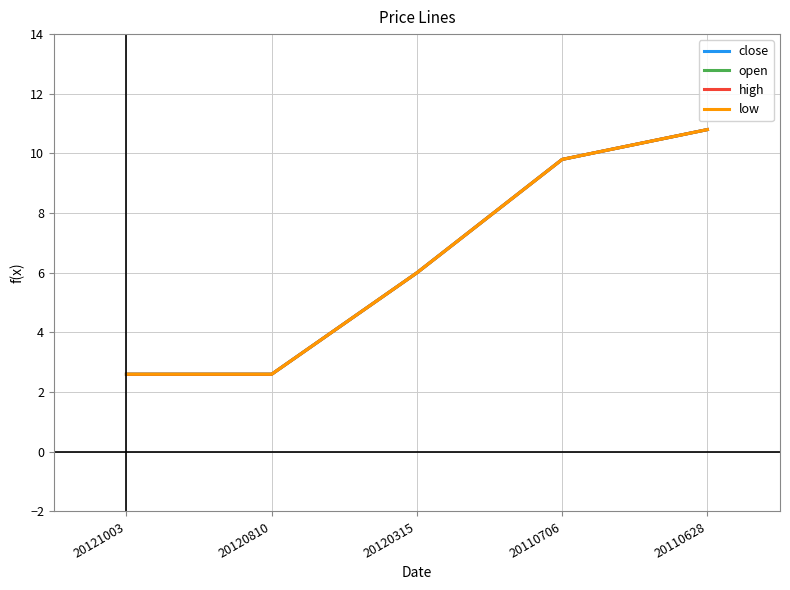

What is the value of the close point at the 1st from the left?

2.6